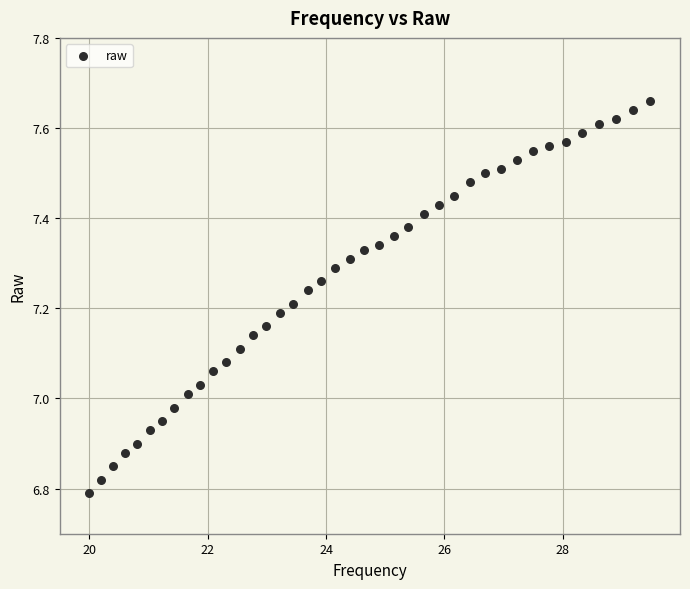

What is the range of X values (max minus min)?

9.5